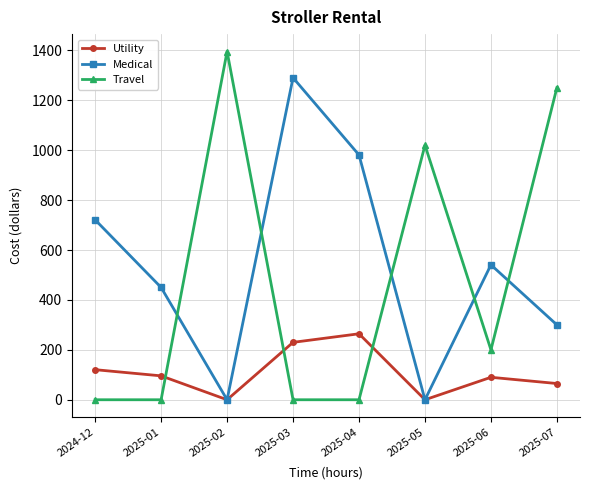

How many intersections are there between Travel and Medical?

5